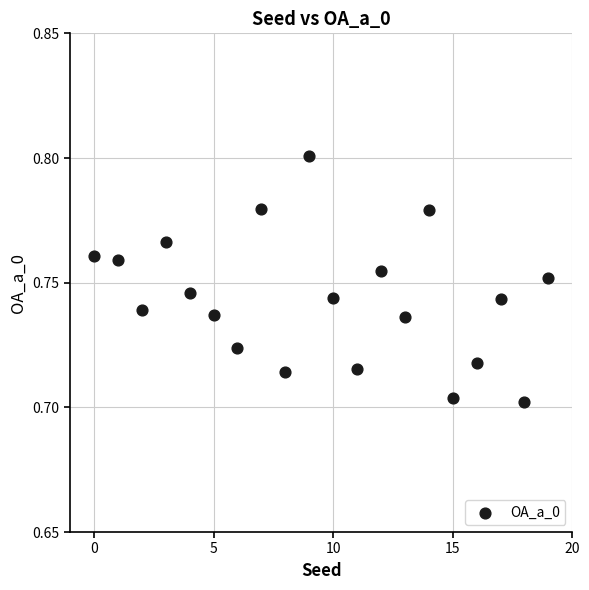

How many data points are displayed?

20